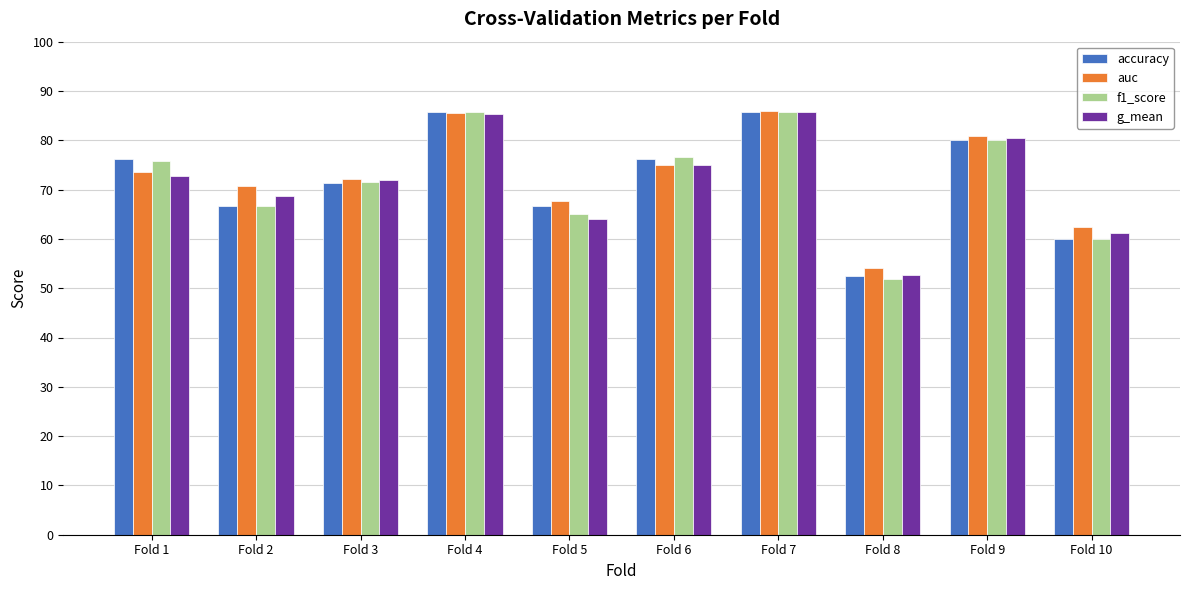

What are all the series names shown in the legend?

accuracy, auc, f1_score, g_mean